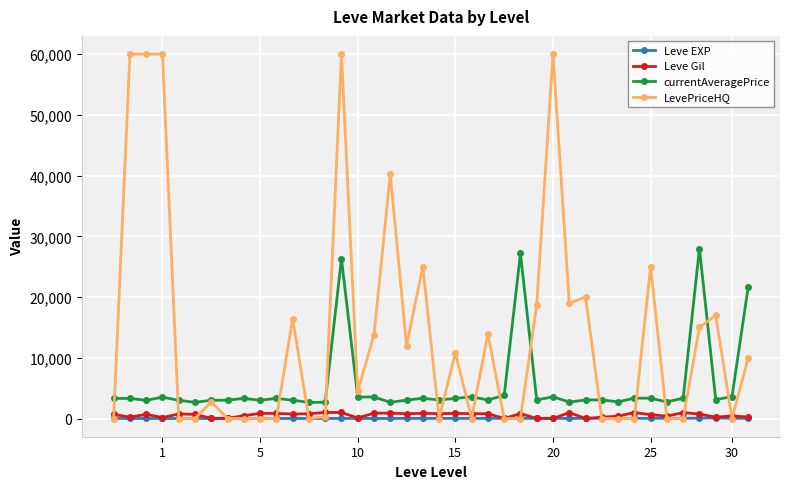

True or false: Leve EXP and currentAveragePrice cross at least once.

False